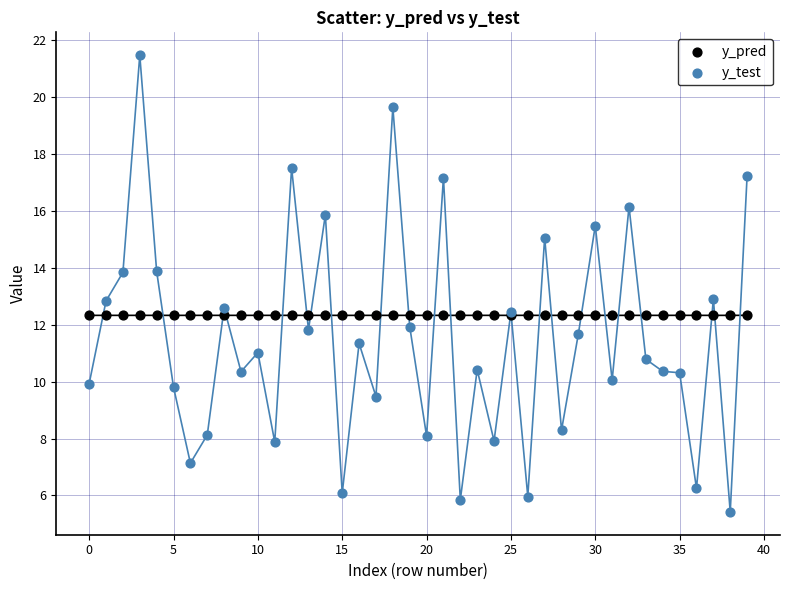

Which series contains the highest Y value?

y_test